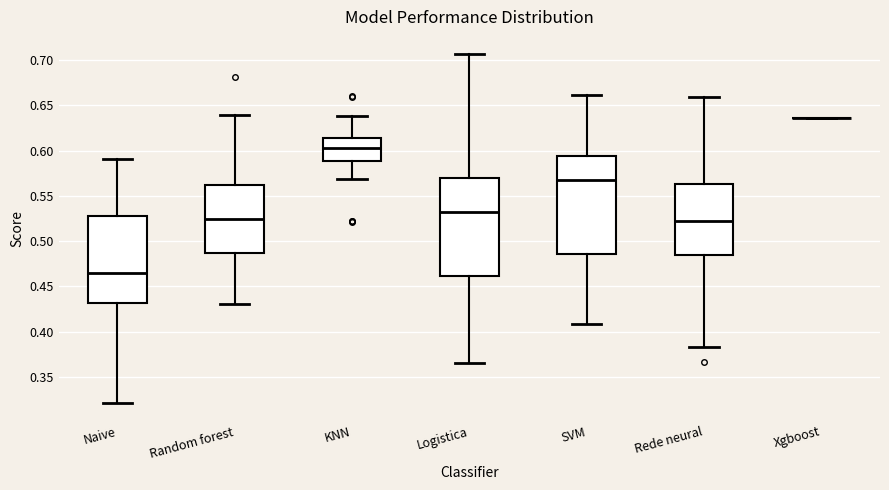

Where does the median line of the box for Rede neural sit on the y-axis? The values are not printed on the chart, so give them approximately, as read against the axis.

0.520